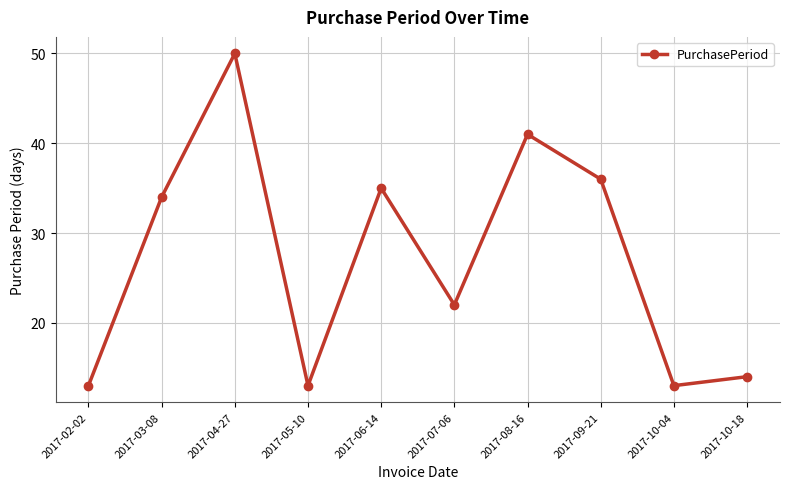

What is the sum of all values?

271